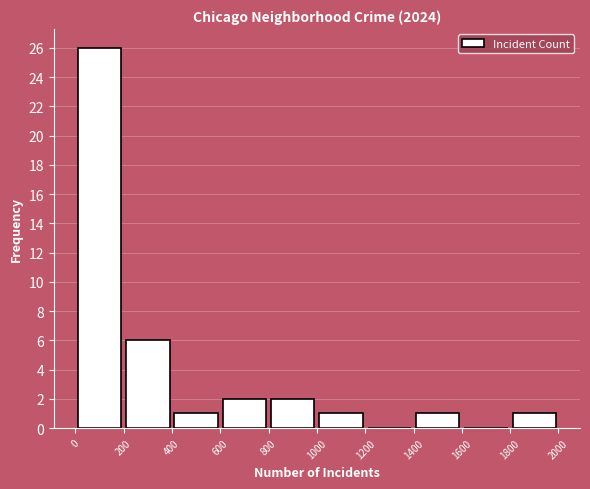

Reading left to right, list every bar in this chart as the range it spans on the x-axis followed by its height. The values are not printed on the chart, so give them approximately, as read against the axis.

0 to 200: 26
200 to 400: 6
400 to 600: 1
600 to 800: 2
800 to 1000: 2
1000 to 1200: 1
1200 to 1400: 0
1400 to 1600: 1
1600 to 1800: 0
1800 to 2000: 1